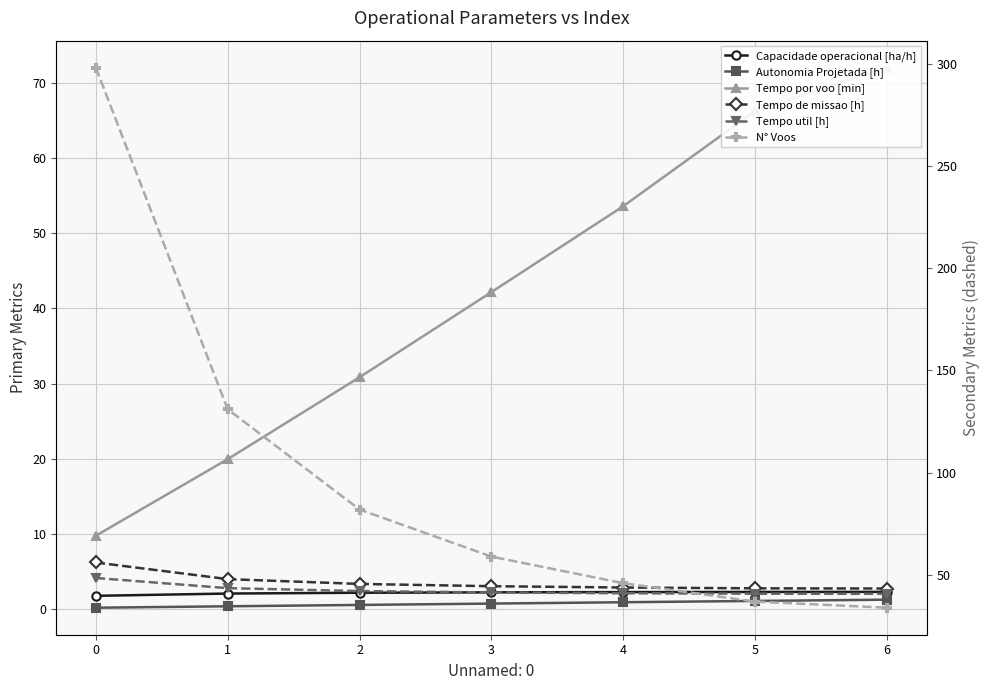

What are all the series names shown in the legend?

Capacidade operacional [ha/h], Autonomia Projetada [h], Tempo por voo [min], Tempo de missao [h], Tempo util [h], N° Voos